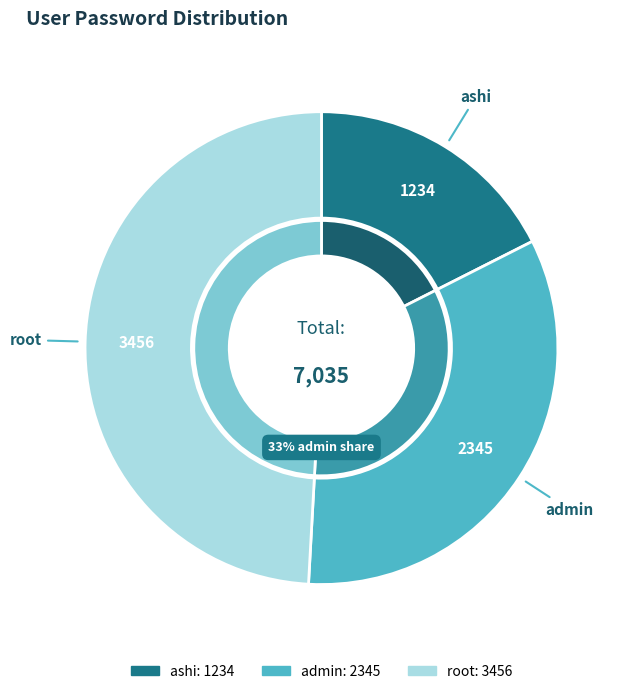

What is the change in value from ashi to admin?

+1111